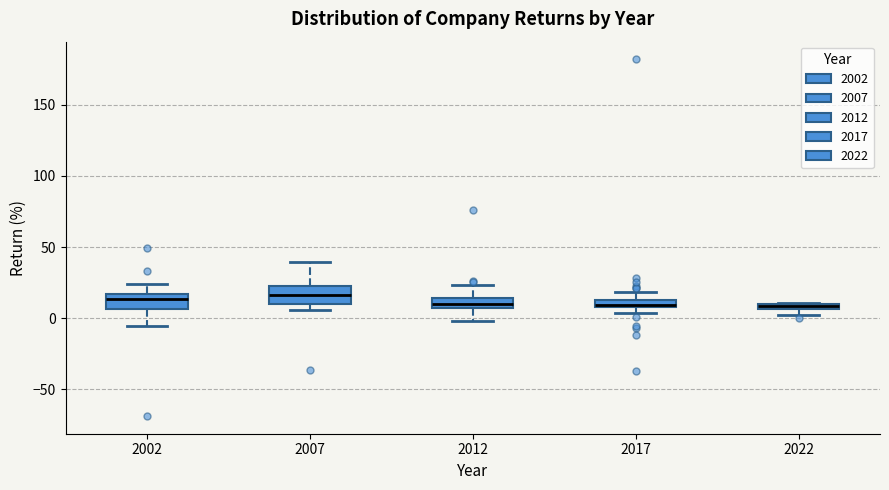

Where is the lower edge of the box at x = 2017 on the y-axis? The values are not printed on the chart, so give them approximately, as read against the axis.

10